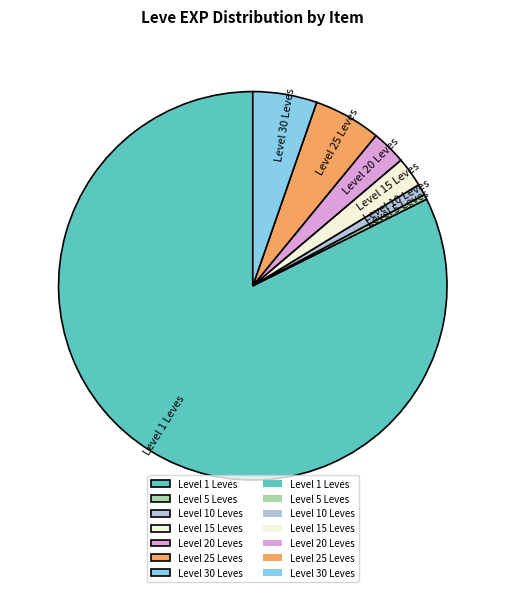

Which category has the smallest portion of the pie?

Level 5 Leves